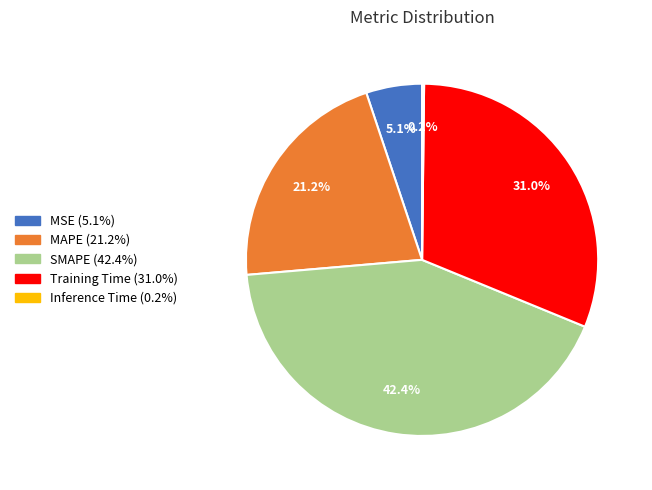

Is it true that Training Time is 31% of the pie?

True